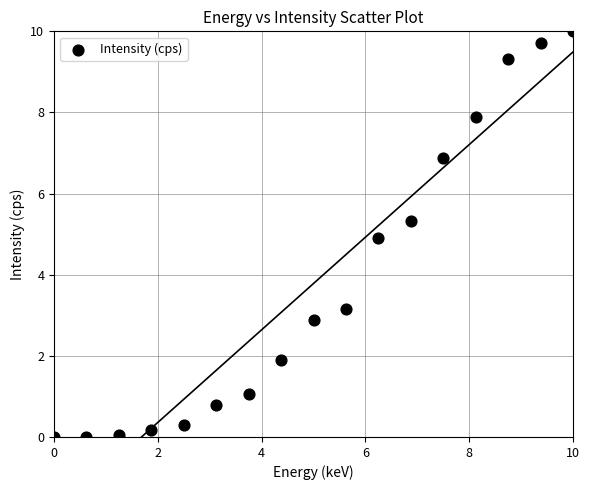

What Y value in the scatter plot is closest to 5?

4.9